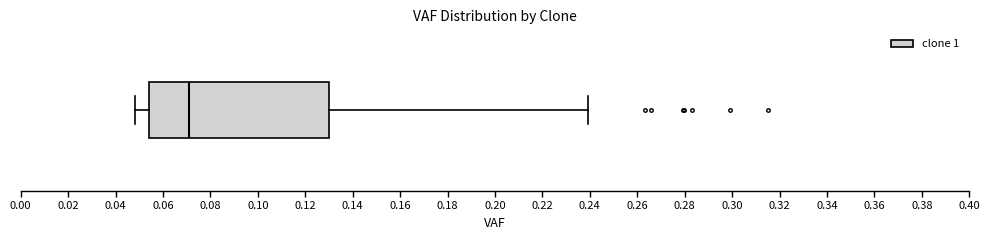

Read this box plot against the x-axis: the position of the median line, the range covered by the box, and the ends of both whiskers. The values are not printed on the chart, so give them approximately, as read against the axis.

median 0.072, box 0.054 to 0.130, whiskers 0.048 to 0.240